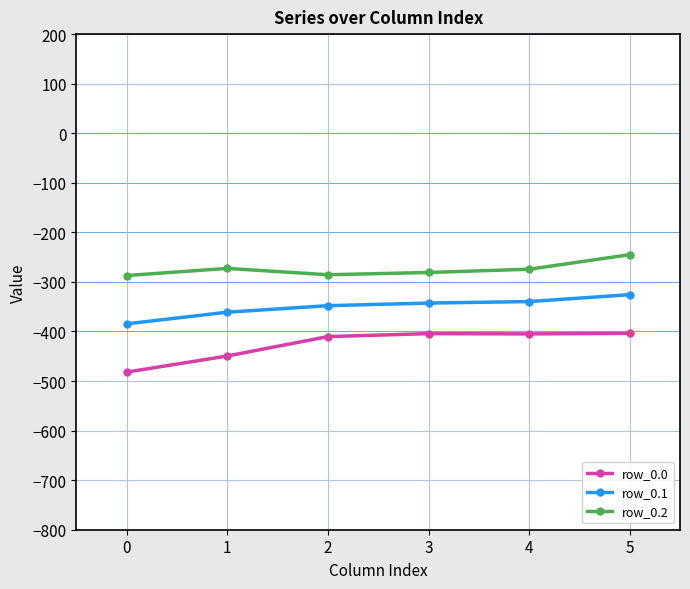

What are all the series names shown in the legend?

row_0.0, row_0.1, row_0.2